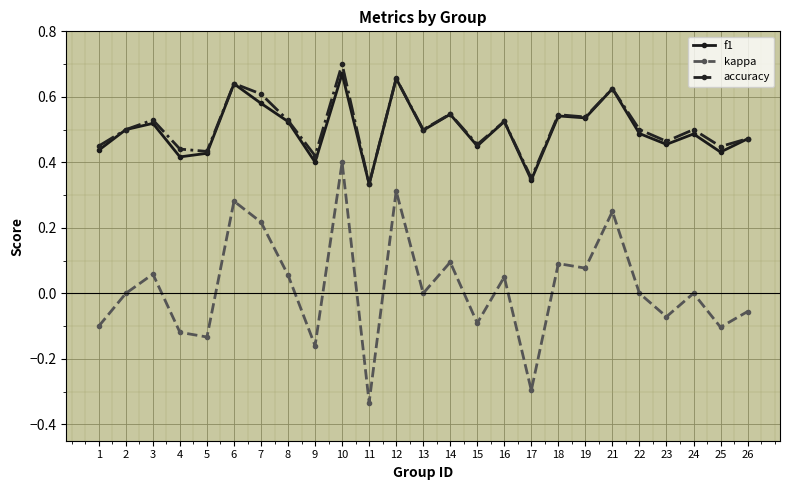

Is it true that accuracy equals 0.2 at 14?

False